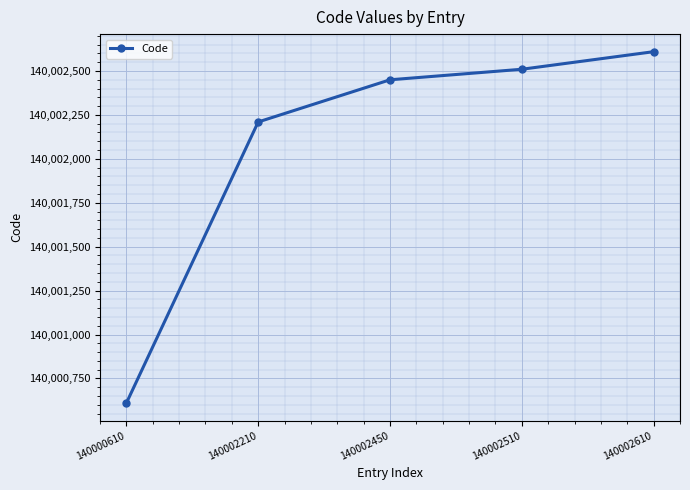

Where is the data nearest to the value 140001610?

140002210